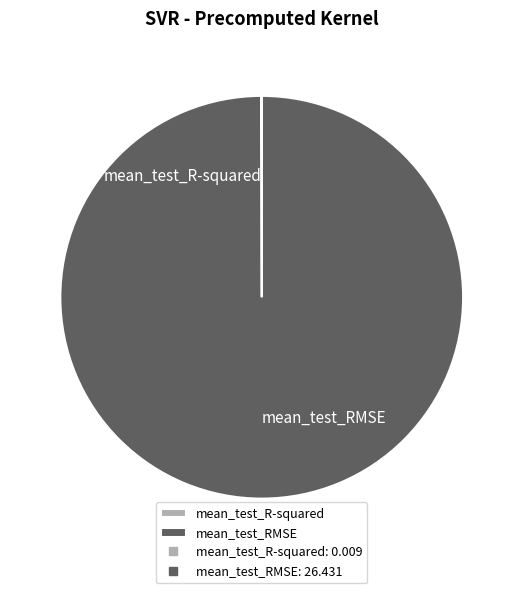

Is it true that mean_test_RMSE is 100% of the pie?

True